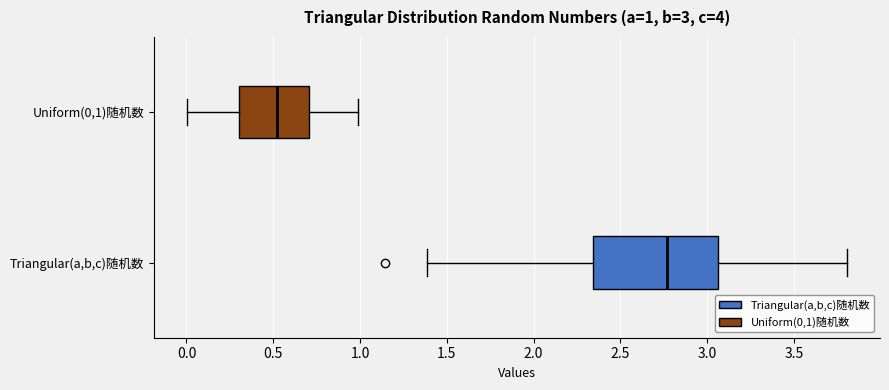

Which box has the furthest to the left median line?

Uniform(0,1)随机数